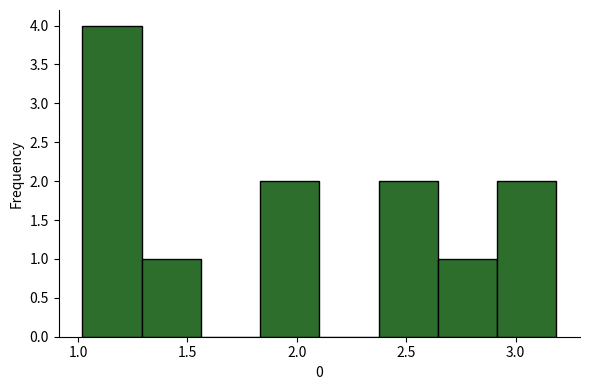

Reading left to right, transcribe this chart: for each bar, give the range it covers on the x-axis and its height. Neither the bar edges nor the heights are printed on the chart, so give them approximately, as read against the axes.

1.00 to 1.30: 4
1.30 to 1.55: 1
1.55 to 1.85: 0
1.85 to 2.10: 2
2.10 to 2.35: 0
2.35 to 2.65: 2
2.65 to 2.90: 1
2.90 to 3.20: 2